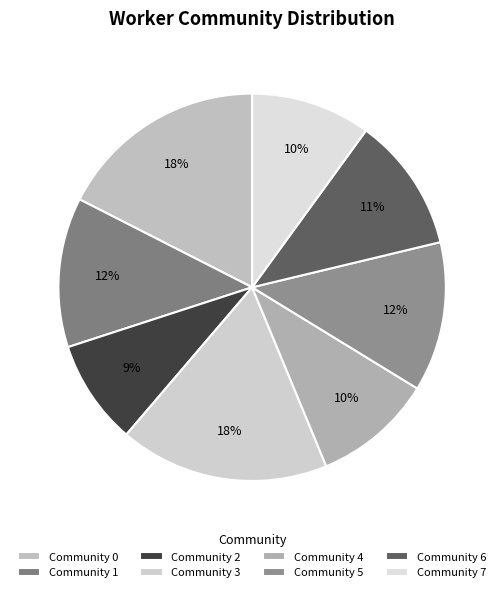

How many segments does this pie chart have?

8